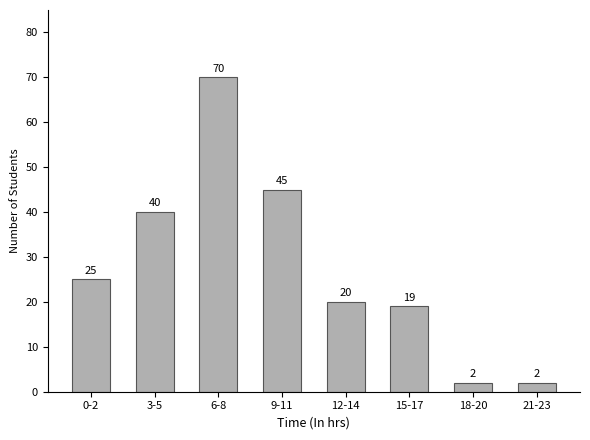

Reading right to left, extract all data points from this chart.

2	2	19	20	45	70	40	25